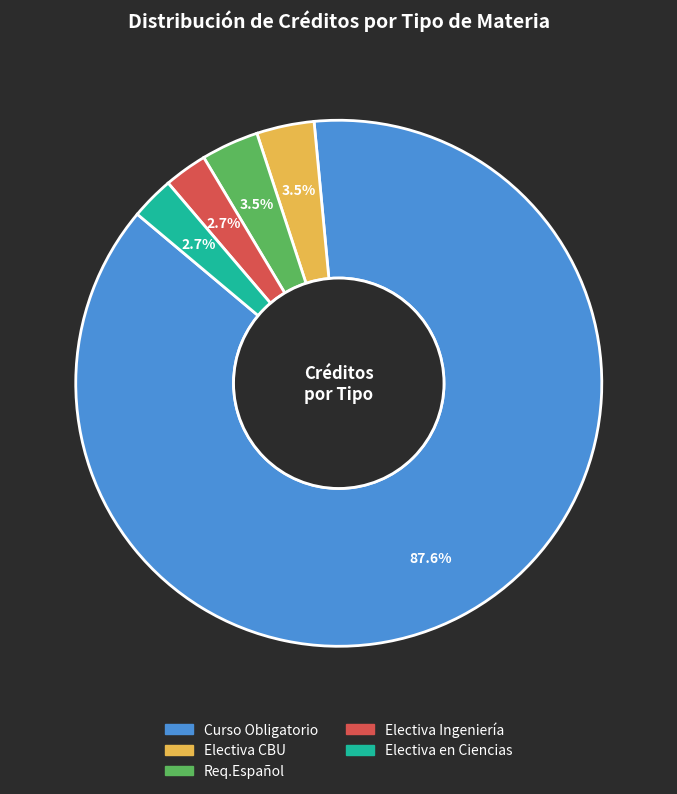

How many segments does this pie chart have?

5